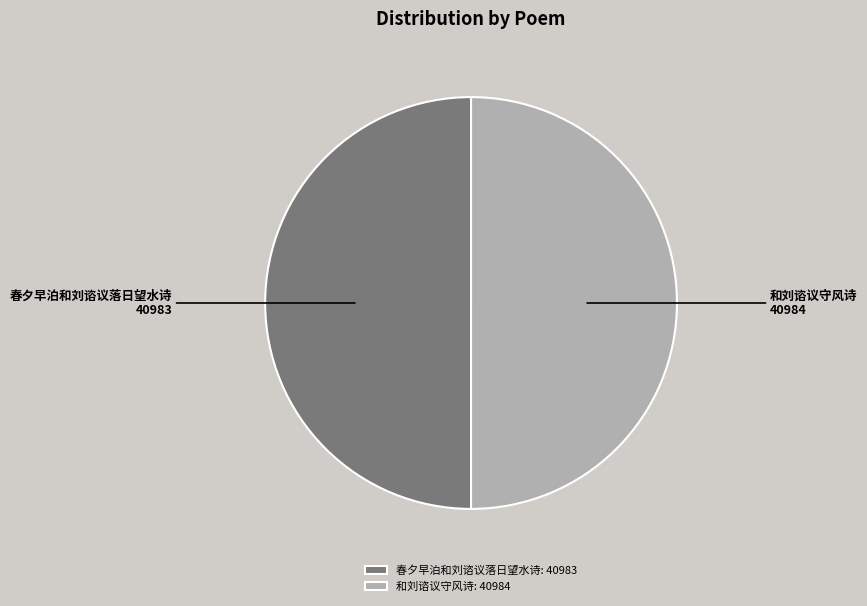

True or false: 和刘谘议守风诗 accounts for 57% of the total.

False